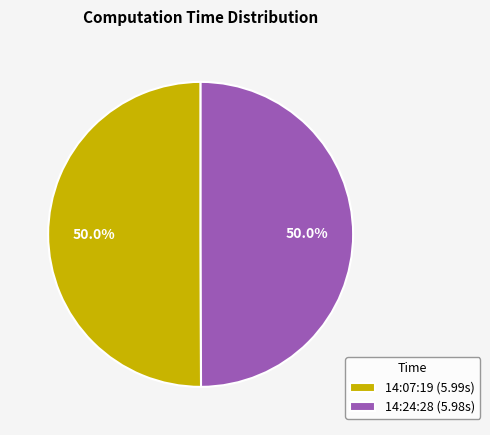

How many segments does this pie chart have?

2